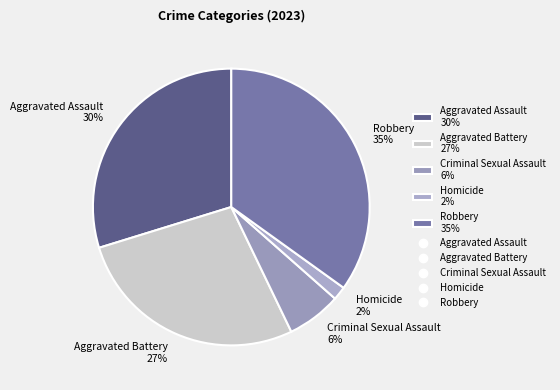

To the nearest percent, what percentage of the pie is Aggravated Battery?

27%